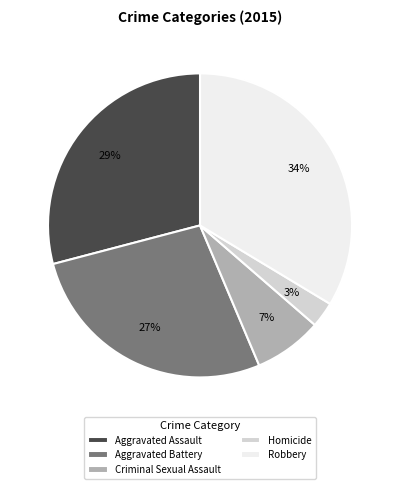

Which slice is the largest?

Robbery